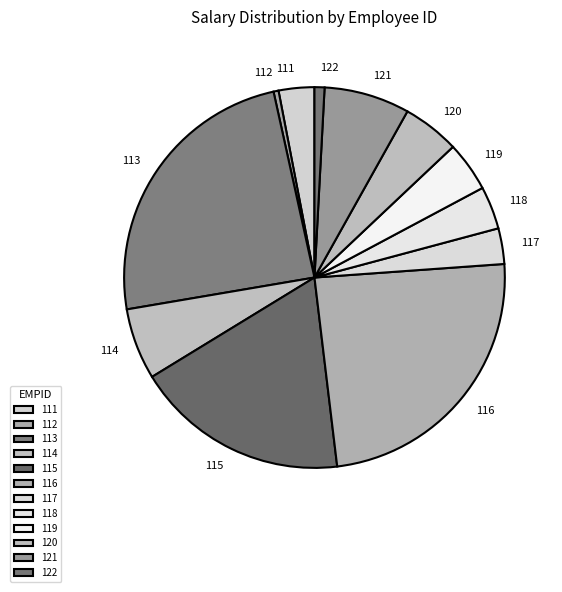

Is there any slice that represents more than half of the pie?

No